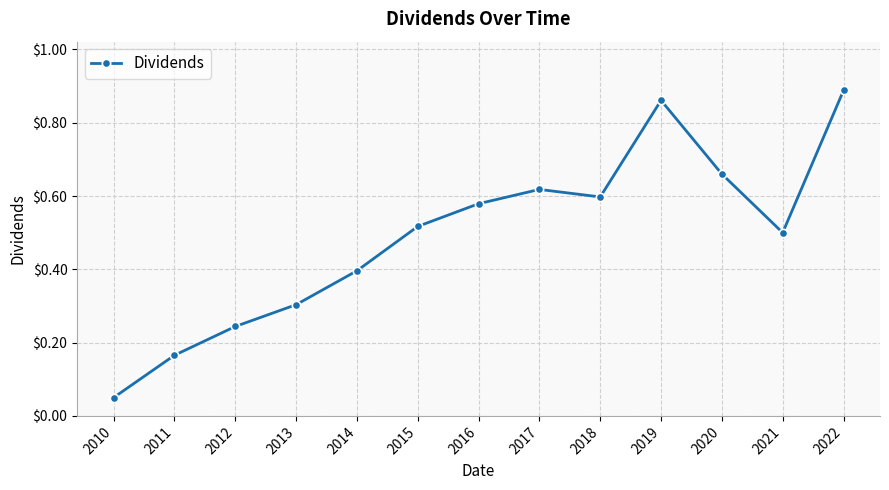

What is the value of the 5th point from the left?

0.4